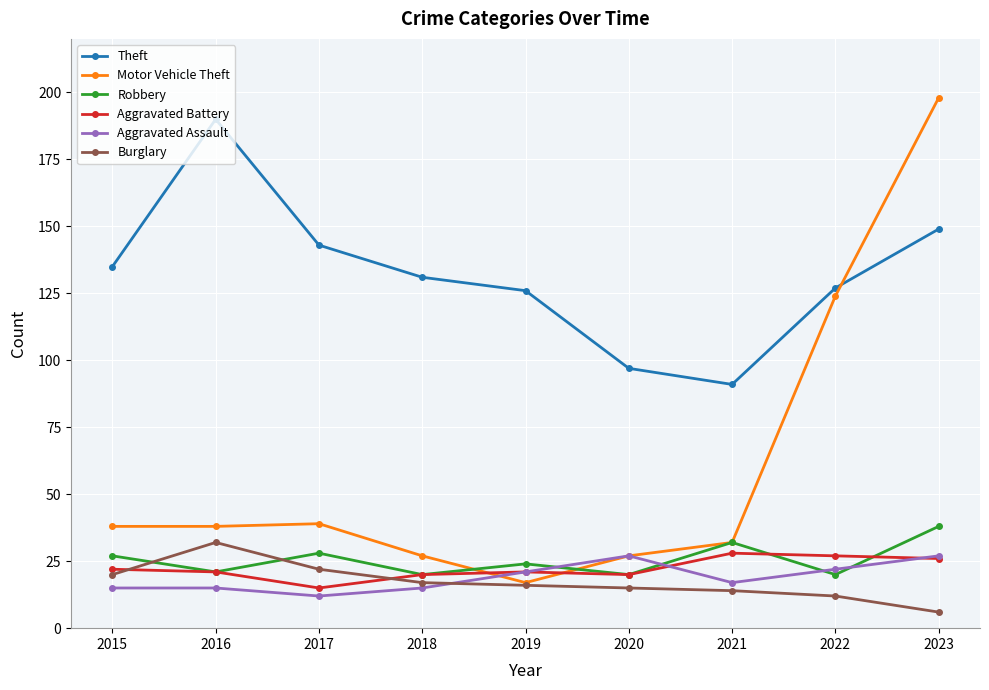

In Theft, how many points are higher than both neighbors (excluding endpoints)?

1